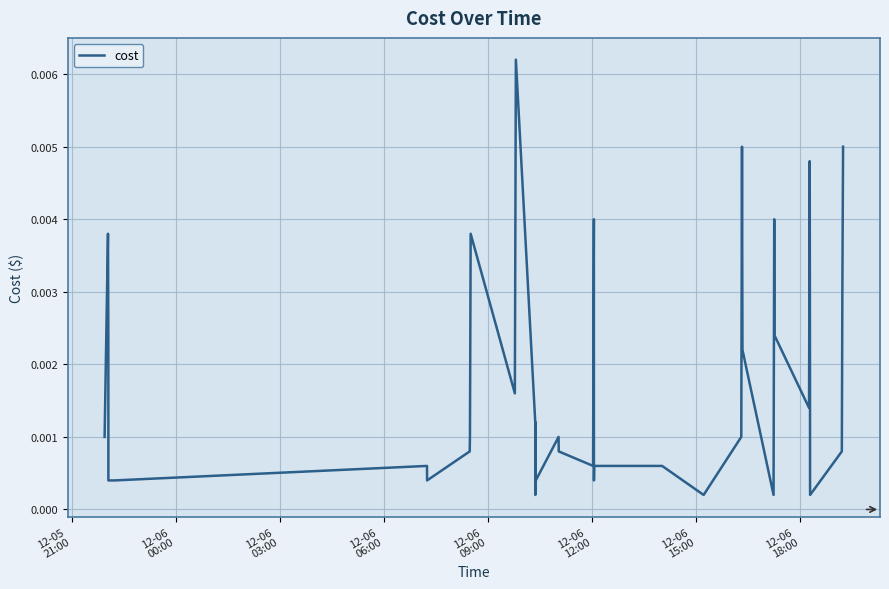

Does the chart have visible grid lines?

Yes